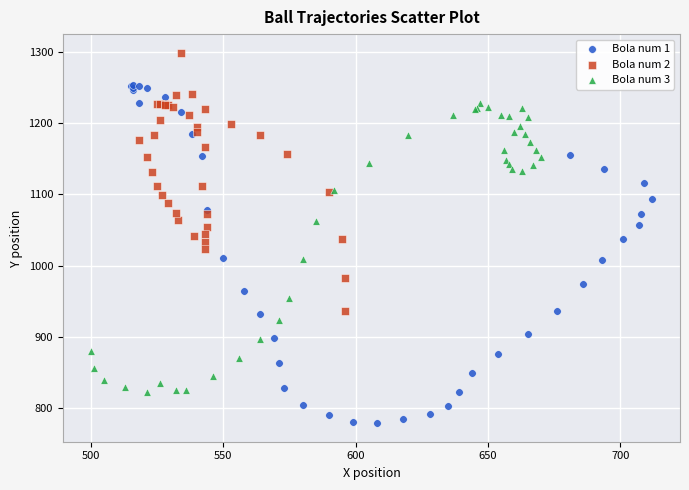

What are all the series names shown in the legend?

Bola num 1, Bola num 2, Bola num 3